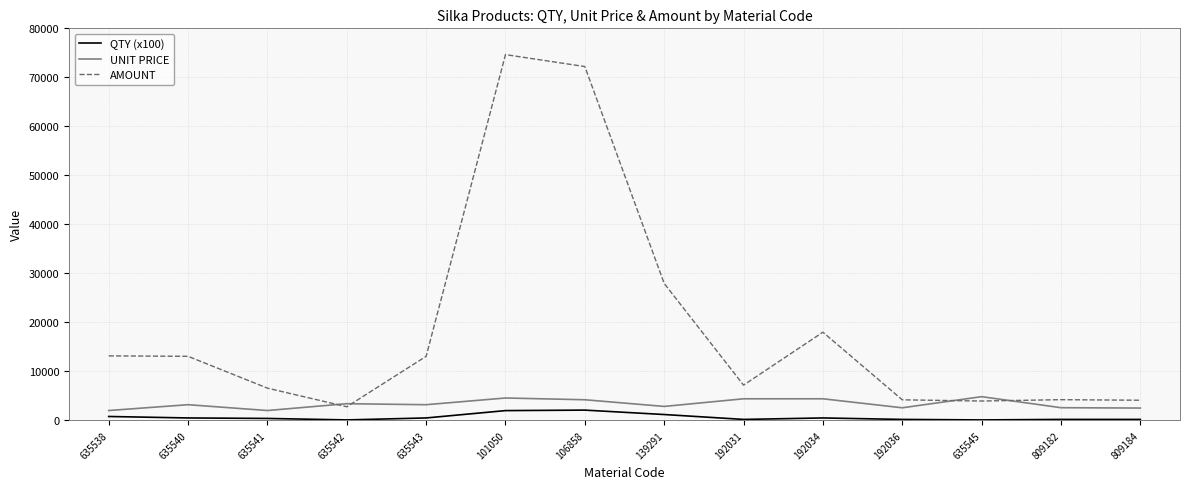

Between 635542 and 106858, which series saw the biggest shift?

AMOUNT